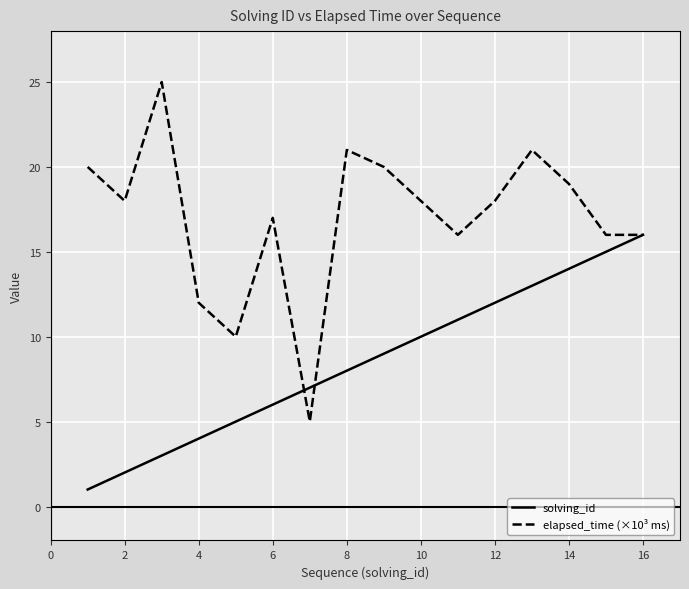

List the series in order of their overall mean, highest first.

elapsed_time (×10³ ms), solving_id